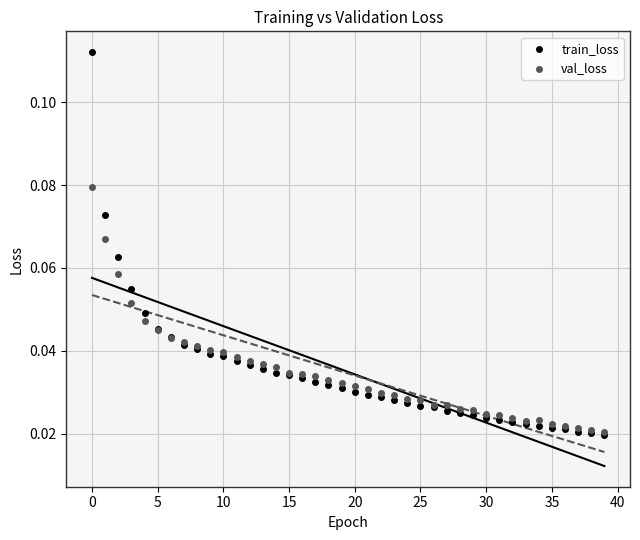

Which series has the largest Y range (max minus min)?

train_loss